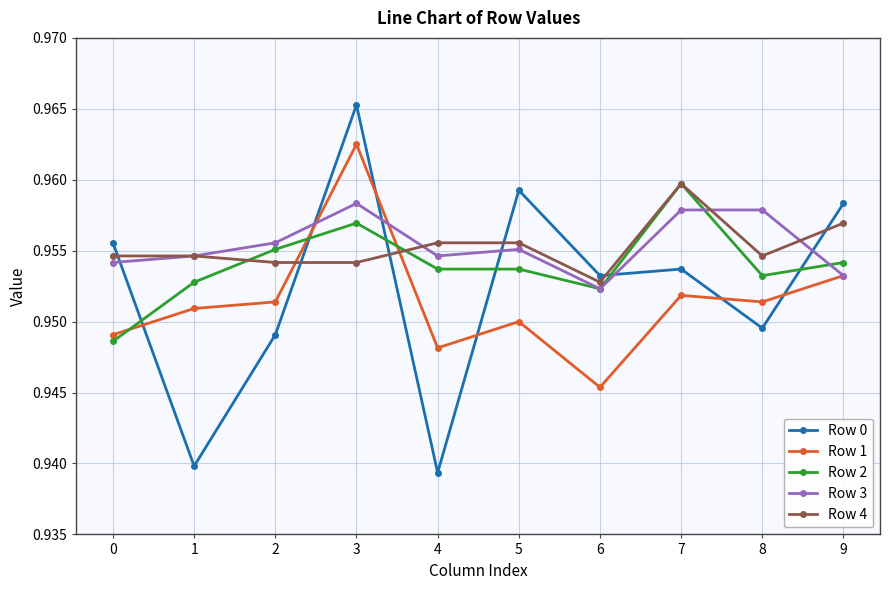

Which series ends up on top after the final intersection of Row 4 and Row 3?

Row 4